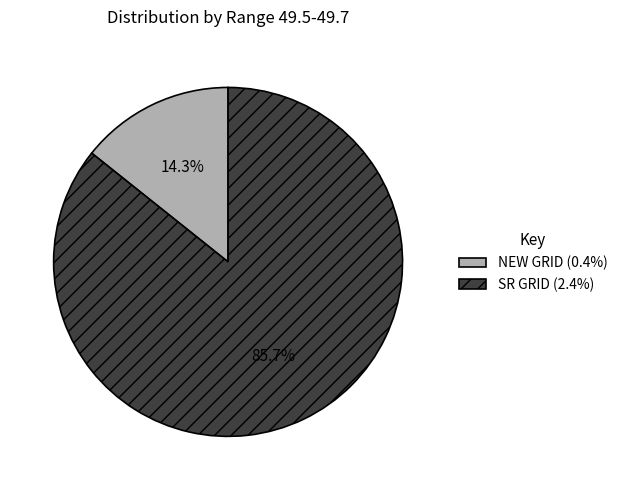

How many slices are in this pie chart?

2